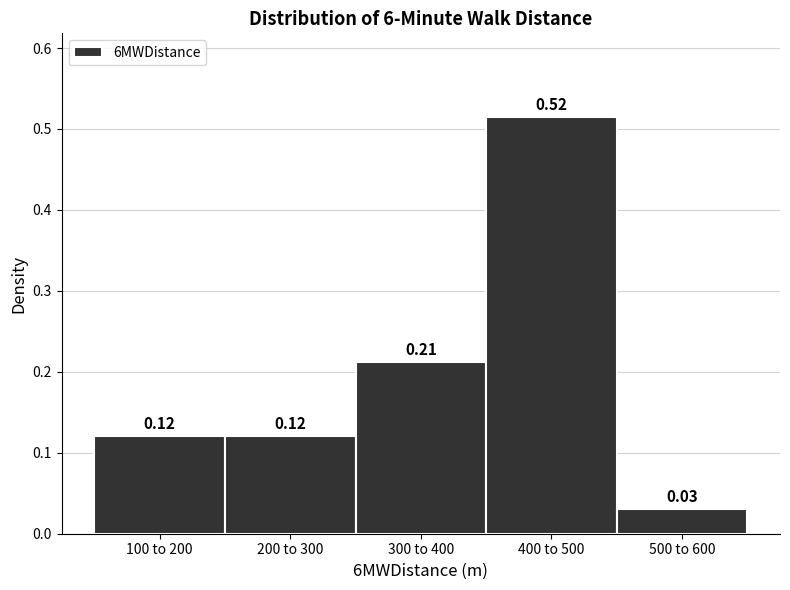

What is the change in value from 200 to 300 to 300 to 400?

+0.1